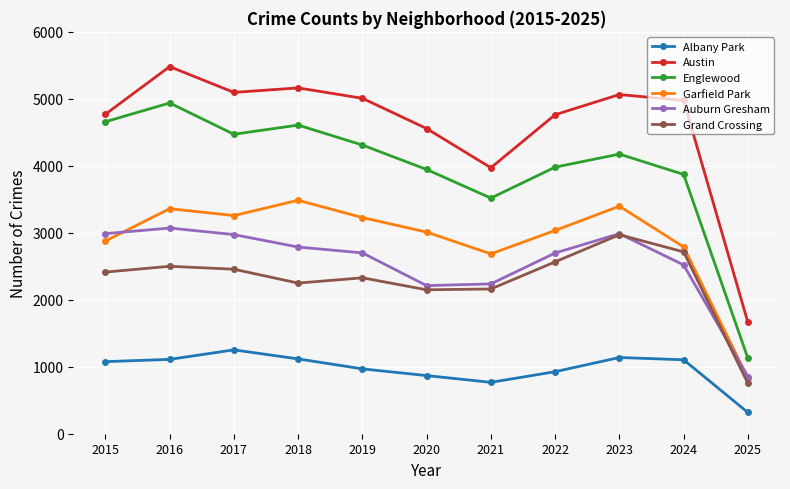

How many interior local peaks does the Austin series have?

3